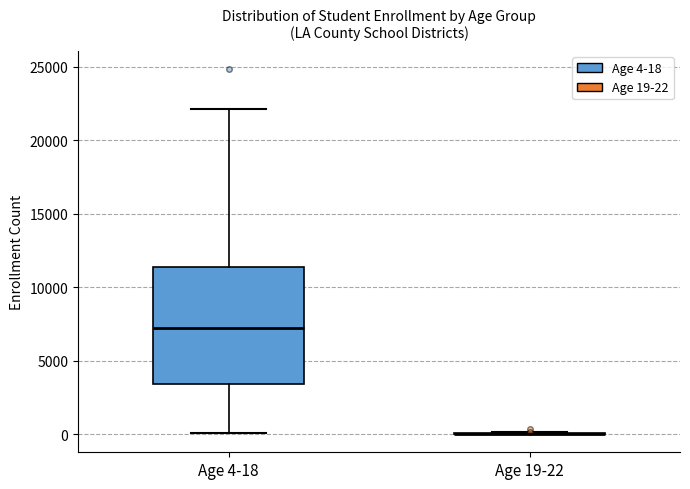

Reading left to right, transcribe this box plot: for each box, give where its median line is, the range the box spans, and where its two whiskers end, as read against the y-axis. The values are not printed on the chart, so give them approximately, as read against the axis.

Age 4-18: median 7000, box 3500 to 11500, whiskers 0 to 22000
Age 19-22: box collapsed to a line at 0, whiskers 0 to 0